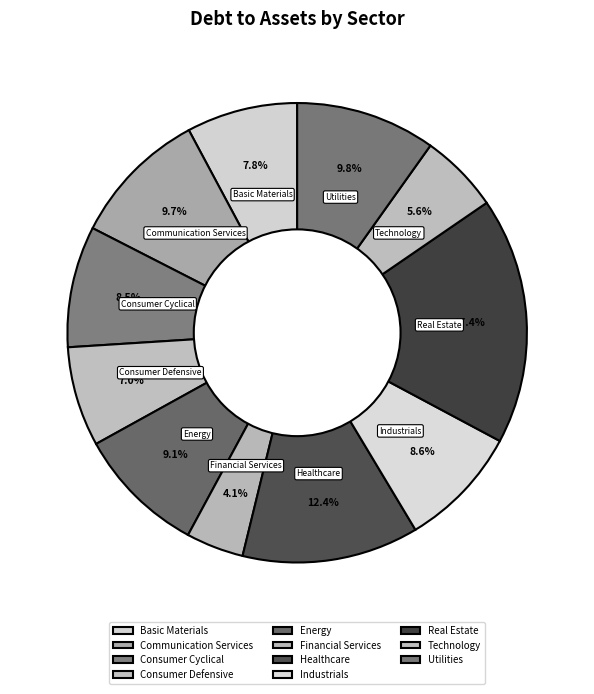

How many slices are in this pie chart?

11